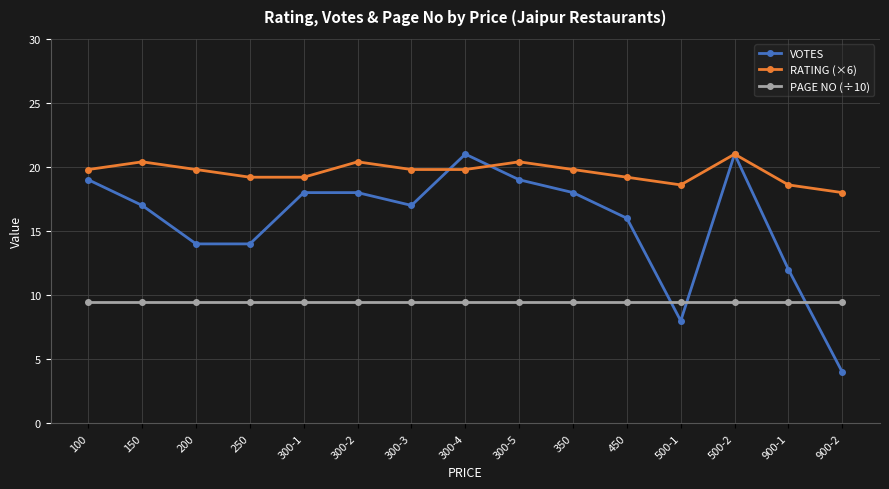

What are all the series names shown in the legend?

VOTES, RATING (×6), PAGE NO (÷10)